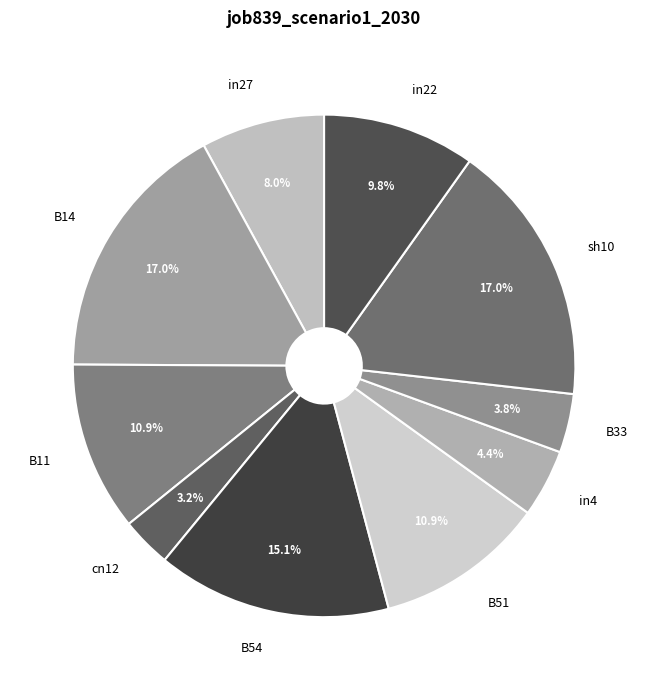

To the nearest percent, what is the combined percentage of in22 and B51?

21%